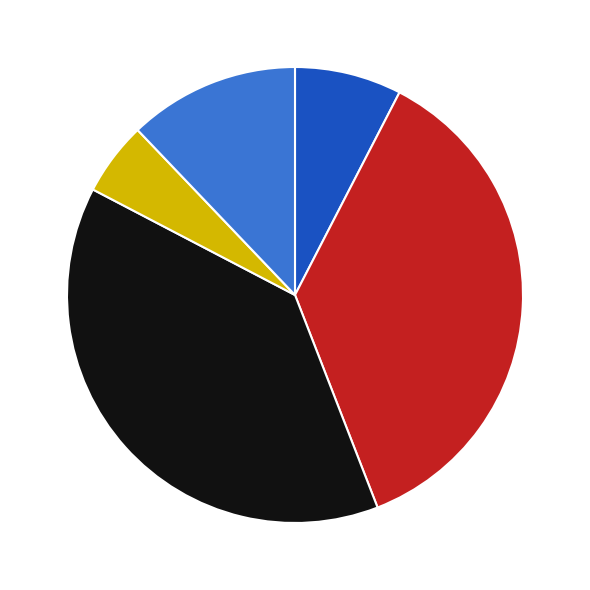

Is there any slice that represents more than half of the pie?

No